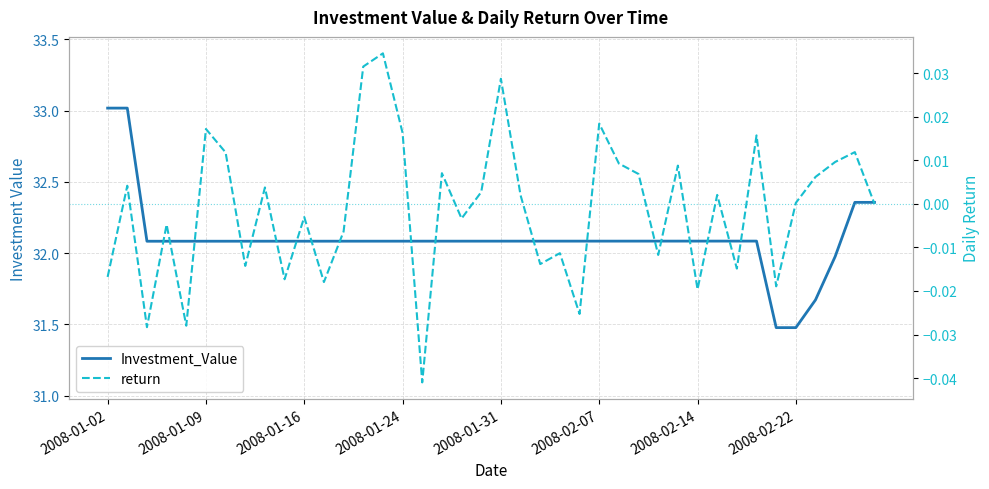

True or false: Investment_Value has a value of 18.3 at 2008-01-24.

False